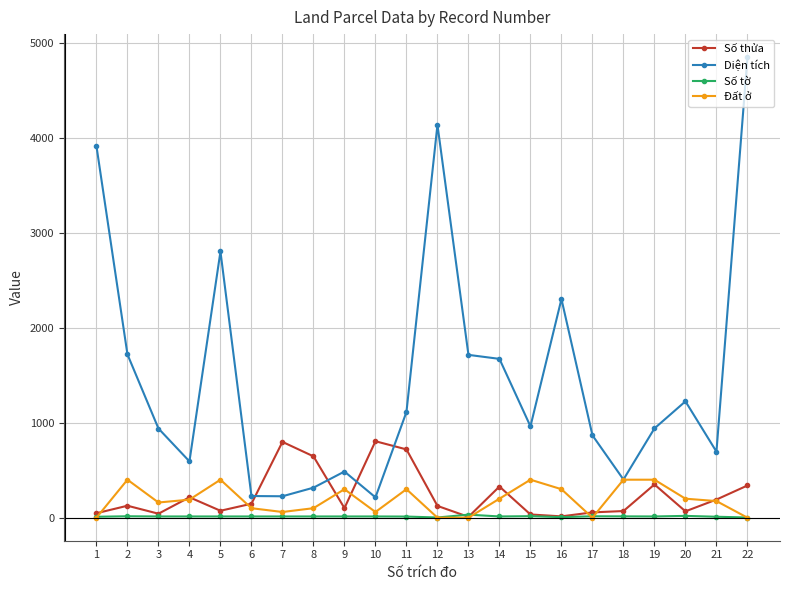

True or false: Diện tích and Số tờ intersect in this chart.

False